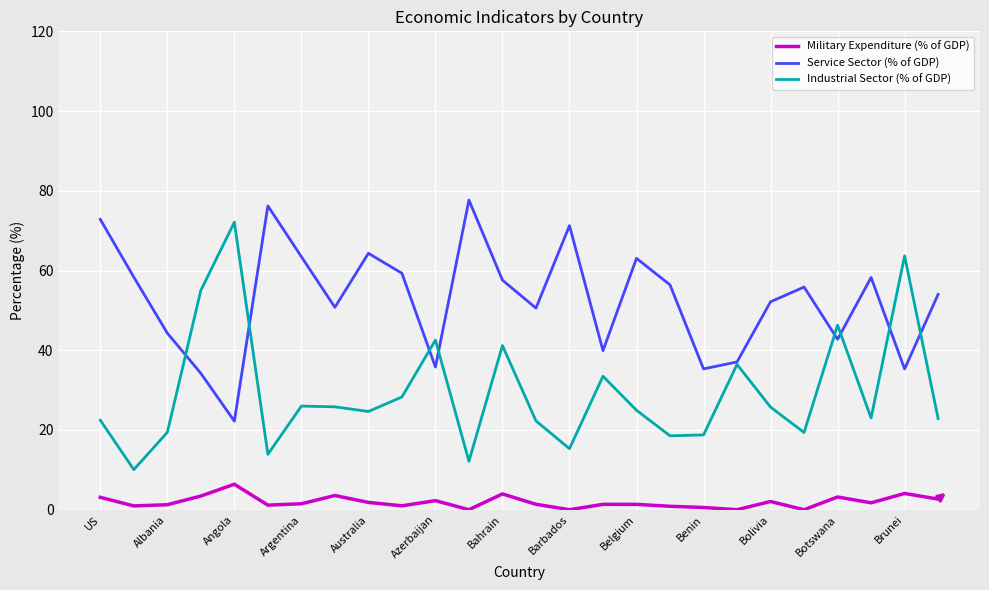

True or false: Military Expenditure (% of GDP) and Industrial Sector (% of GDP) intersect in this chart.

False